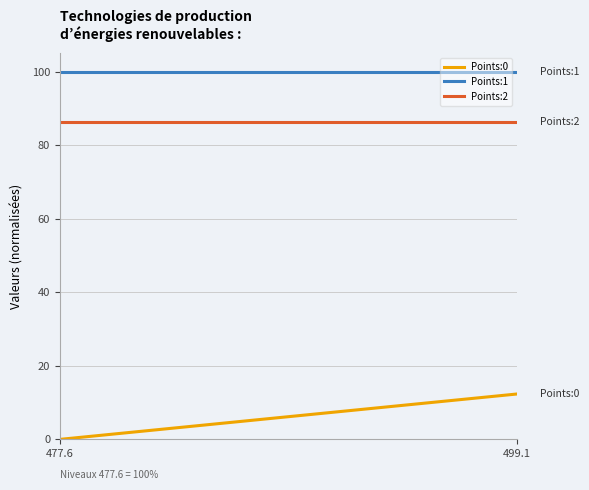

Which series has the largest range (max minus min)?

Points:0